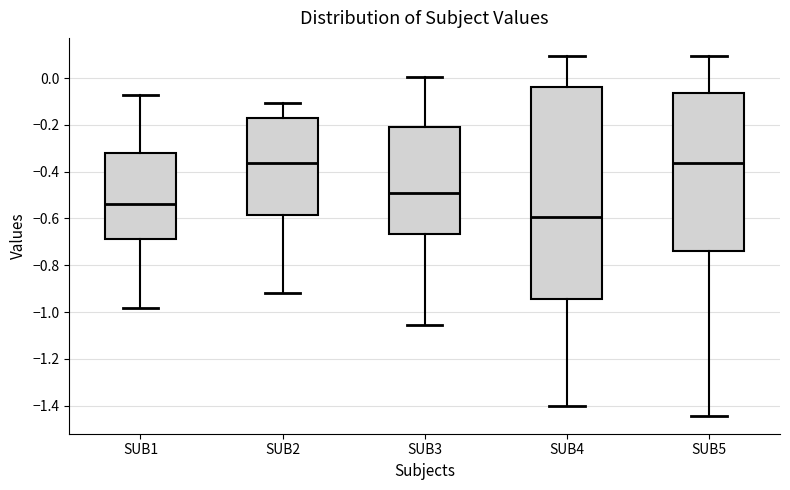

Where does the upper whisker of the box for SUB1 end on the y-axis? The values are not printed on the chart, so give them approximately, as read against the axis.

-0.08